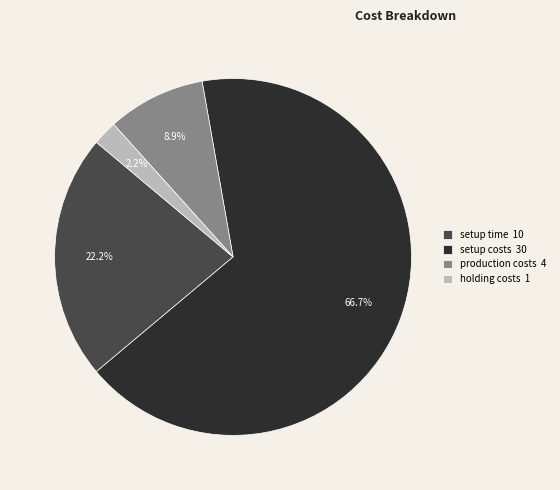

To the nearest percent, what portion does production costs represent?

9%